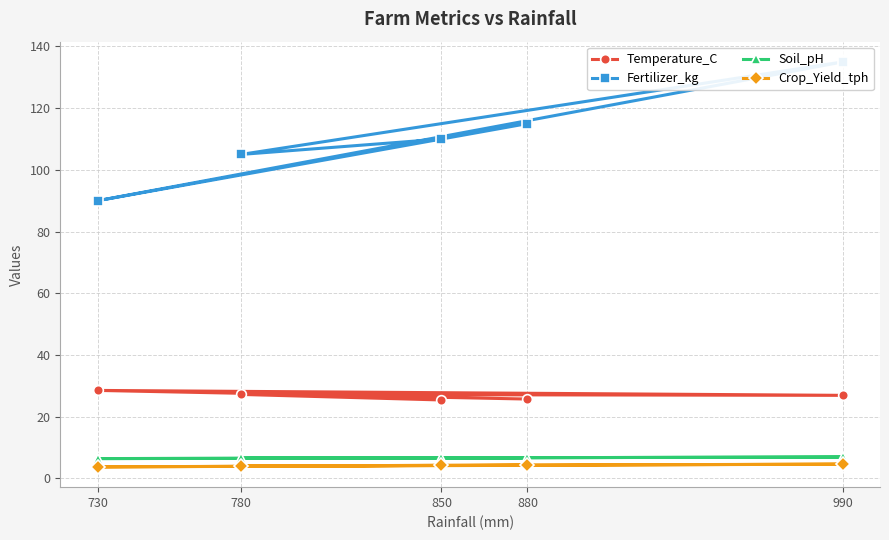

True or false: Soil_pH has a value of 2.4 at 990.

False